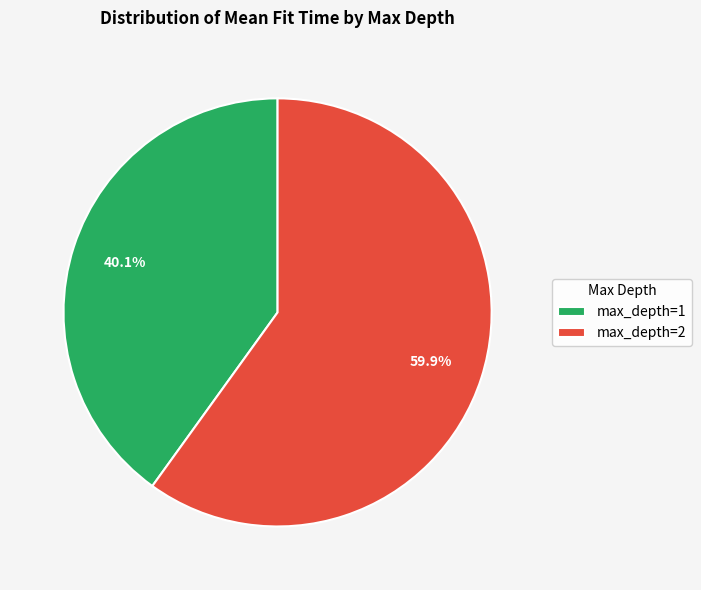

Which has a higher value, max_depth=1 or max_depth=2?

max_depth=2